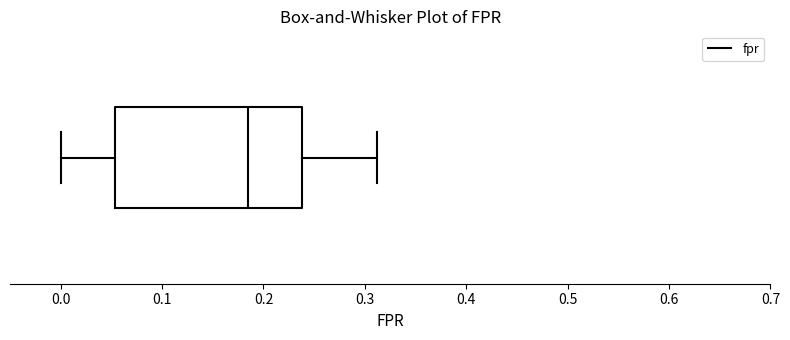

Transcribe this box plot: give where the median line is, the range the box spans, and where the two whiskers end, as read against the x-axis. The values are not printed on the chart, so give them approximately, as read against the axis.

median 0.18, box 0.05 to 0.24, whiskers 0.00 to 0.31